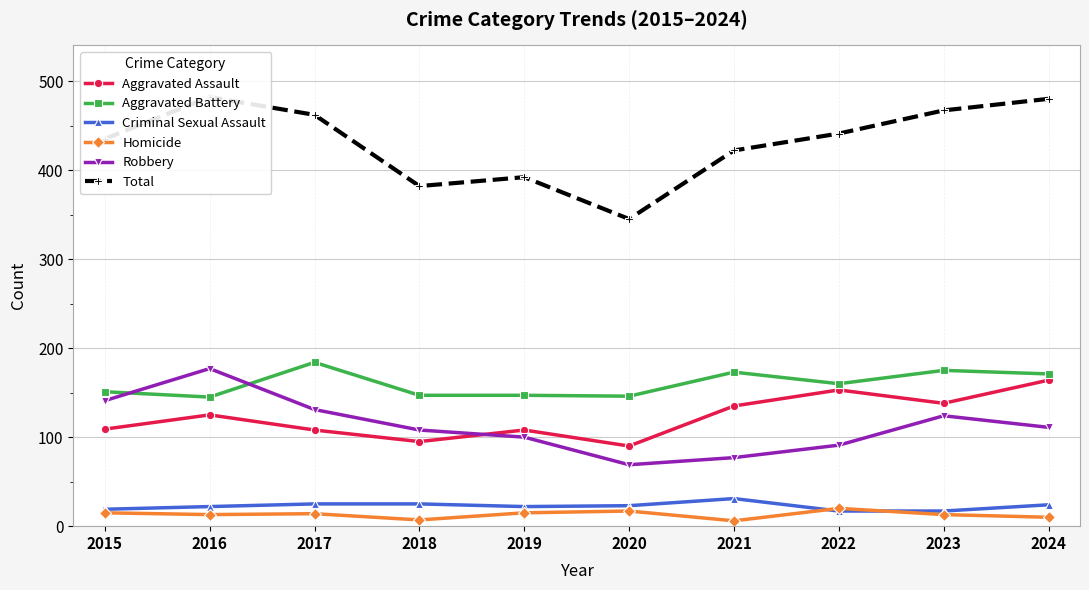

What is the highest value of the Aggravated Battery series?

184